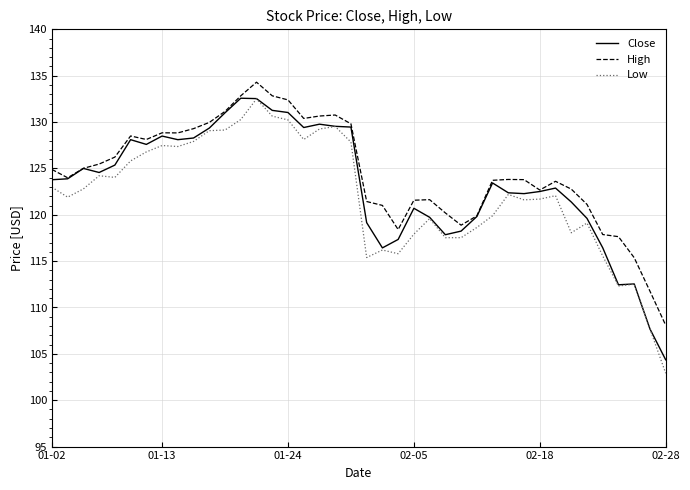

What is the minimum value shown in the chart?

102.9